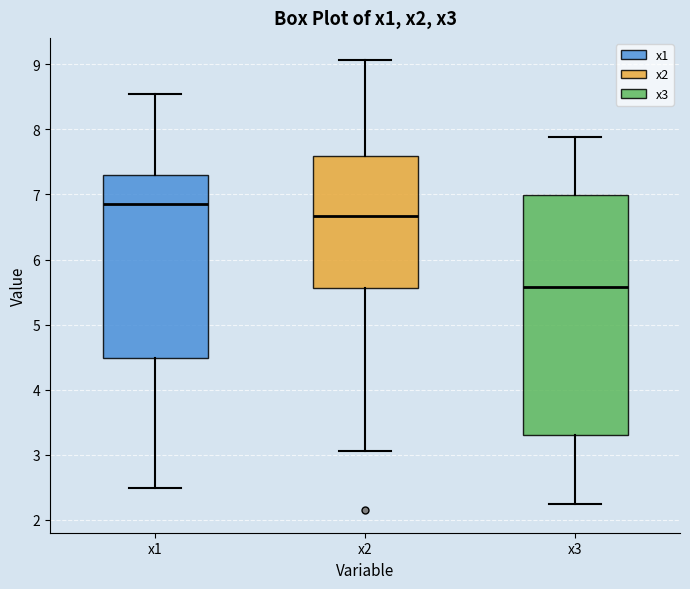

Reading left to right, read every box against the y-axis: the position of its median line, the range the box covers, and the ends of its whiskers. The values are not printed on the chart, so give them approximately, as read against the axis.

x1: median 6.9, box 4.5 to 7.3, whiskers 2.5 to 8.5
x2: median 6.7, box 5.6 to 7.6, whiskers 3.1 to 9.1
x3: median 5.6, box 3.3 to 7.0, whiskers 2.2 to 7.9